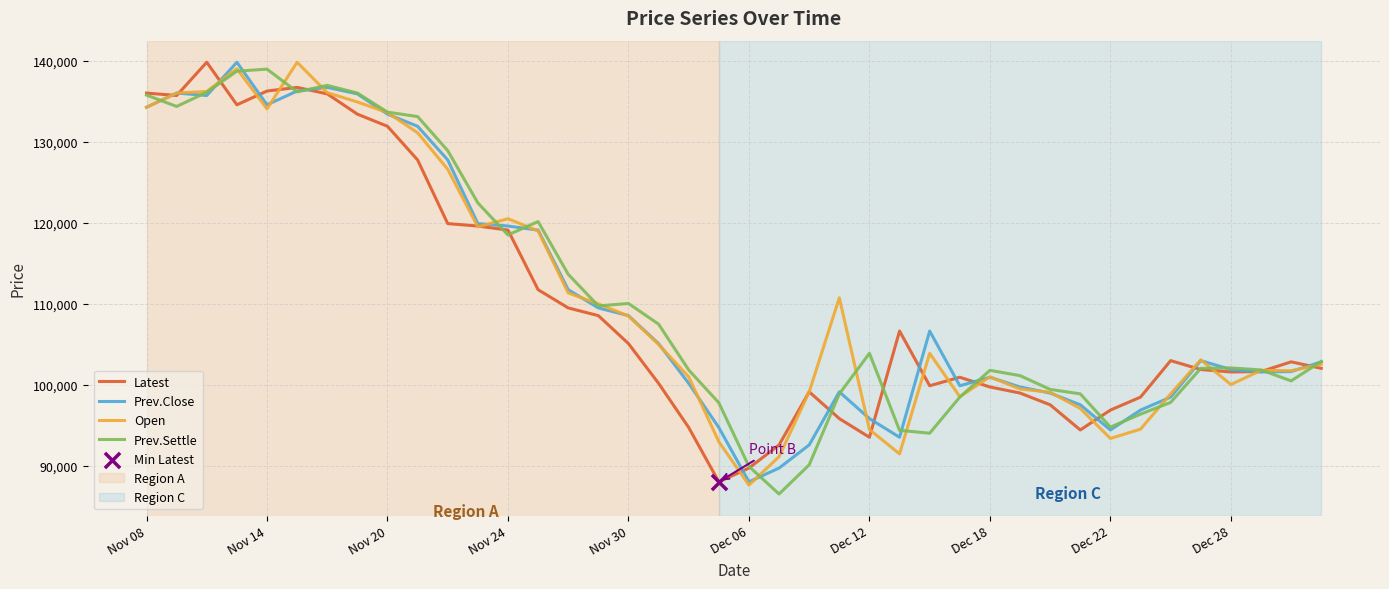

What is the lowest value of the Prev.Settle series?

86550